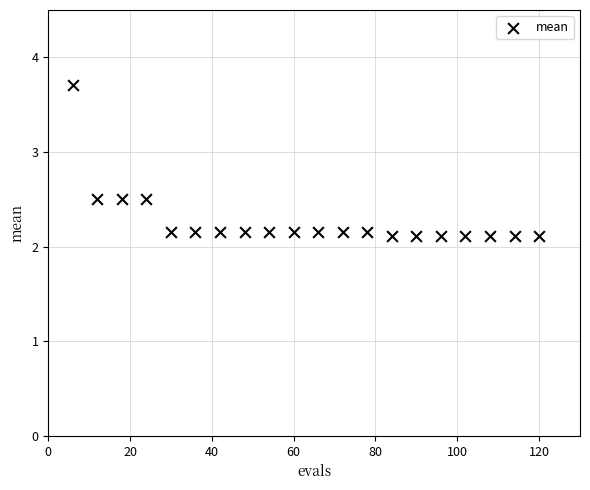

What is the range of X values (max minus min)?

114.0